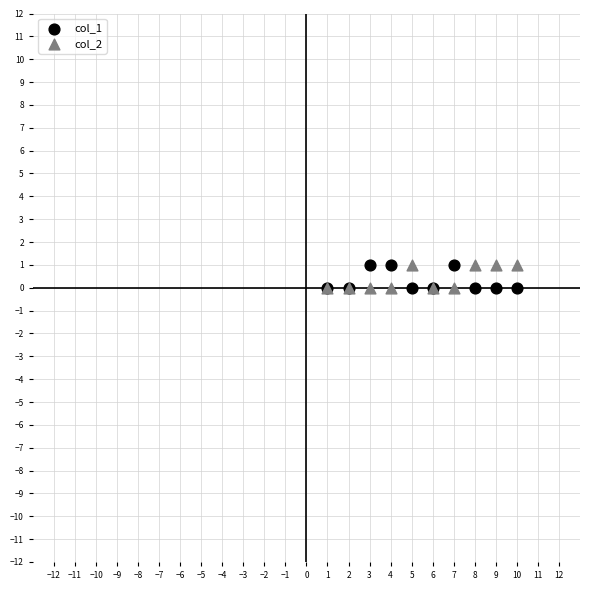

What are all the series names shown in the legend?

col_1, col_2